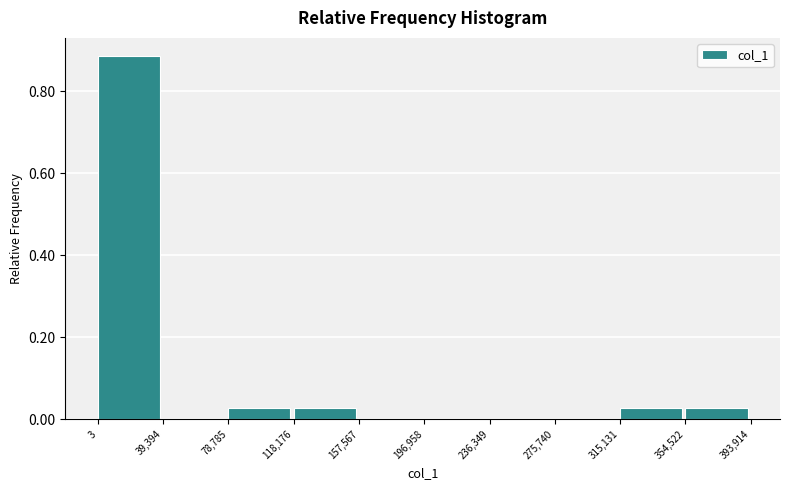

Reading left to right, list every bar in this chart as the range it spans on the x-axis followed by its height. The values are not printed on the chart, so give them approximately, as read against the axis.

3 to 39,394: 0.88
39,394 to 78,785: 0
78,785 to 118,176: 0.02
118,176 to 157,567: 0.02
157,567 to 196,958: 0
196,958 to 236,349: 0
236,349 to 275,740: 0
275,740 to 315,131: 0
315,131 to 354,522: 0.02
354,522 to 393,914: 0.02